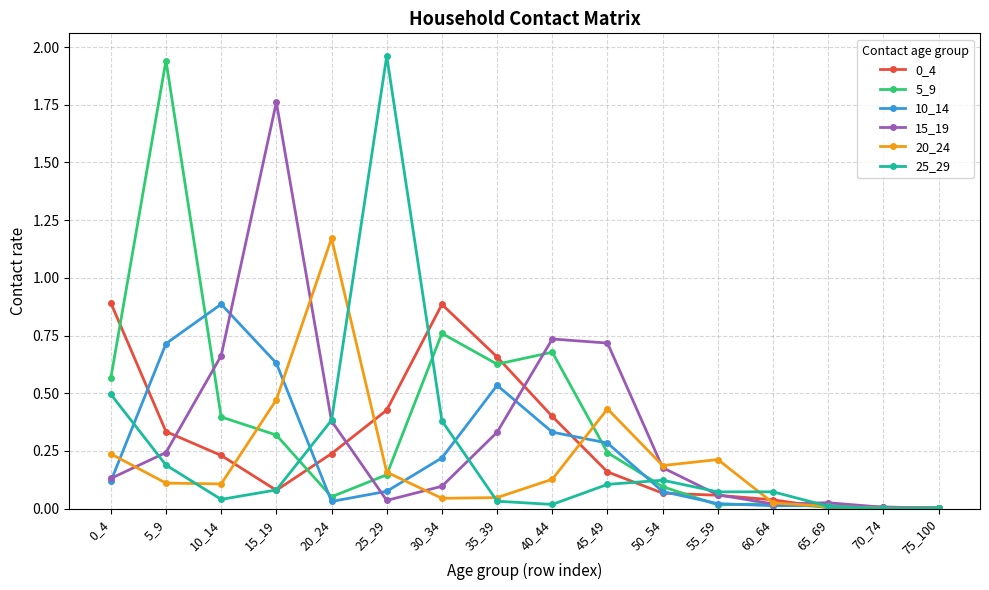

Is it true that 10_14 equals 0.0 at 50_54?

False